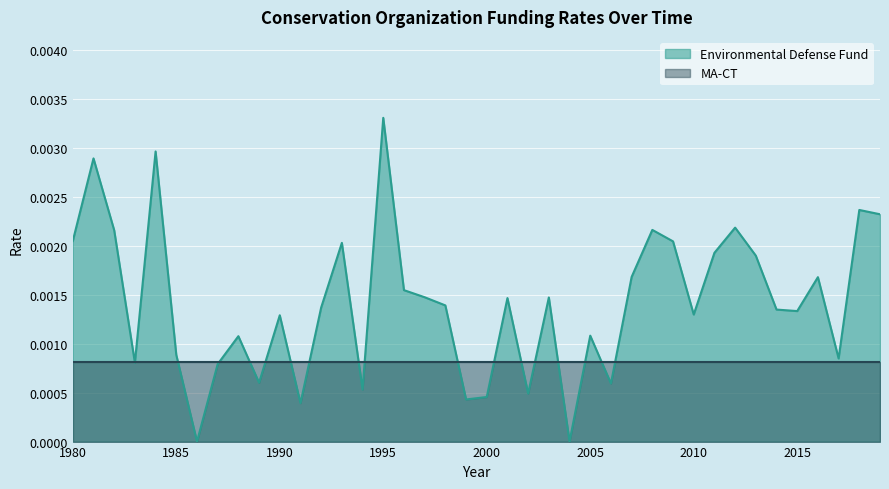

List the labels in order of value, smallest first.

1986, 2004, 1991, 1999, 2000, 2002, 1994, 2006, 1989, 1987, 1983, 2017, 1985, 1988, 2005, 1990, 2010, 2015, 2014, 1992, 1998, 2001, 2003, 1997, 1996, 2016, 2007, 2013, 2011, 1993, 2009, 1980, 1982, 2008, 2012, 2019, 2018, 1981, 1984, 1995